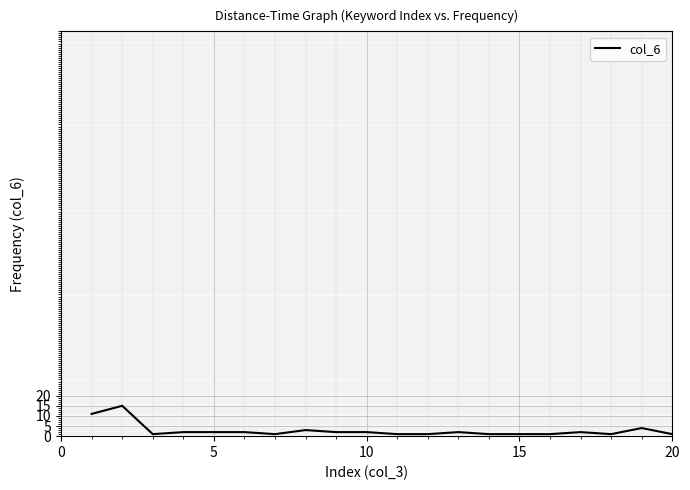

What is the difference between the maximum and minimum values?

14